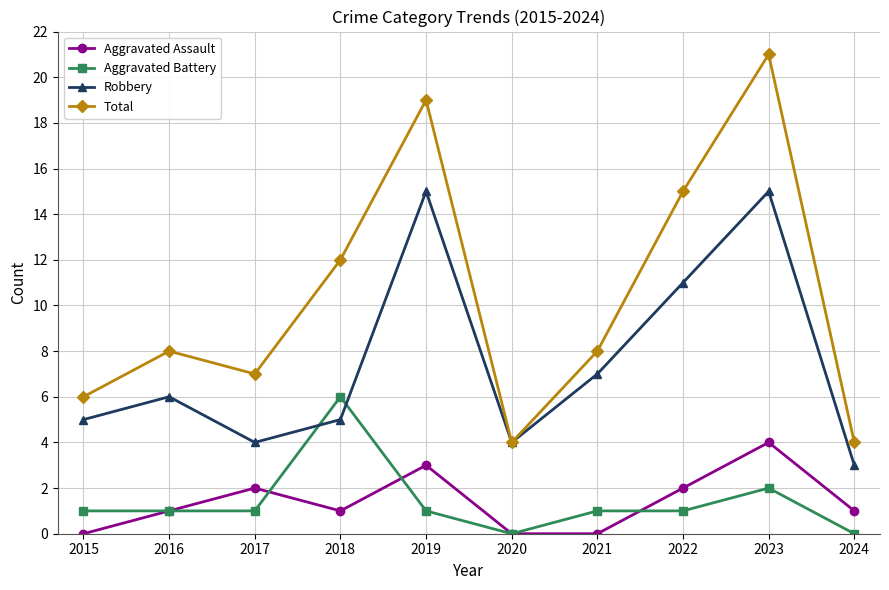

The value of Aggravated Battery at 2017 is 2. True or false?

False